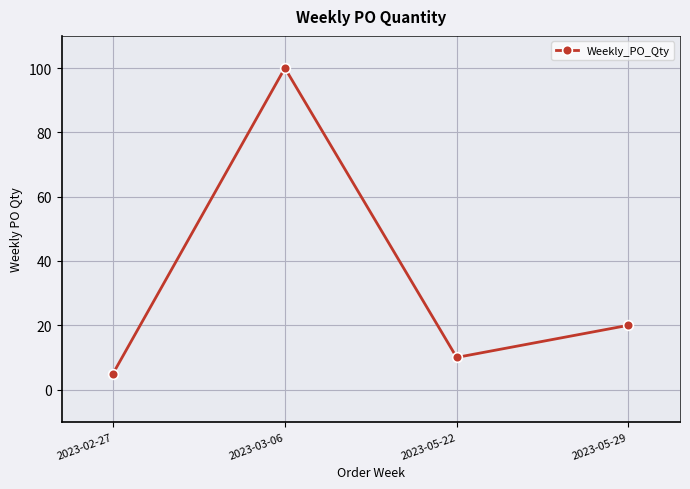

How many lines are shown in the chart?

1